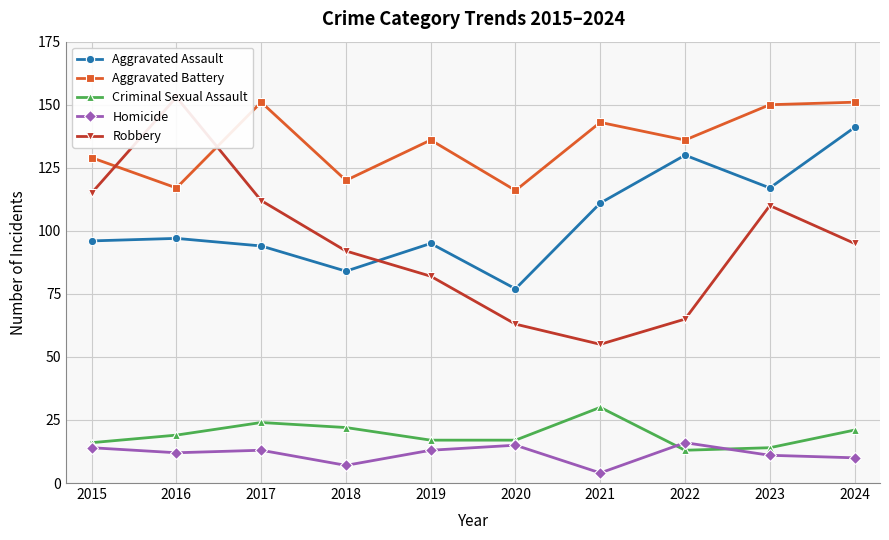

Which series has the widest spread of values?

Robbery